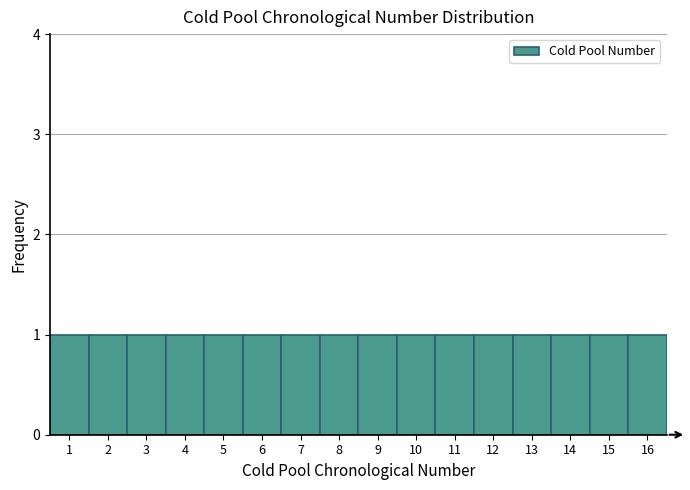

What is the height of the bar covering 10.5 to 11.5 on the x-axis? The values are not printed on the chart, so give them approximately, as read against the axis.

1